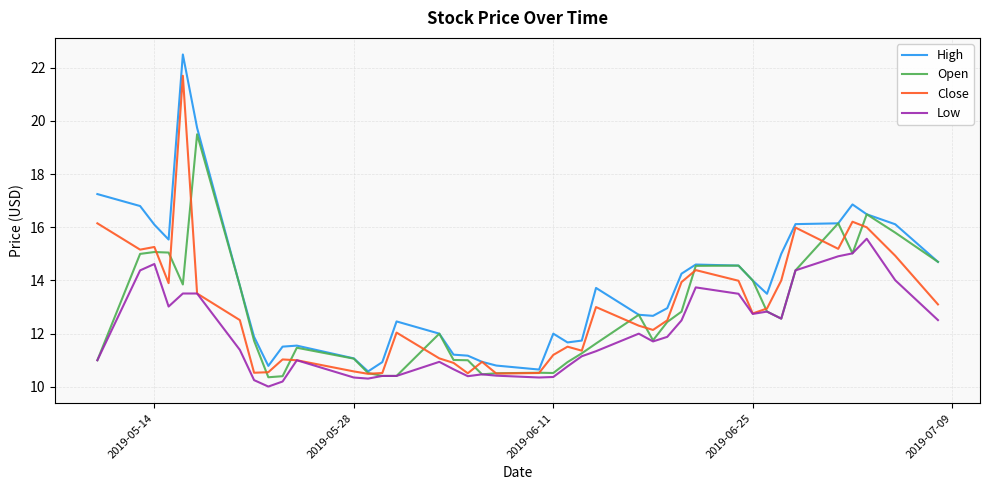

What is the minimum value for Low?

10.0